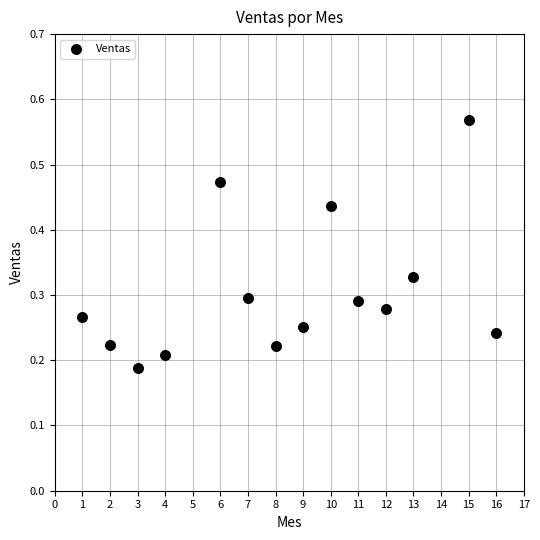

What is the range of X values (max minus min)?

15.0